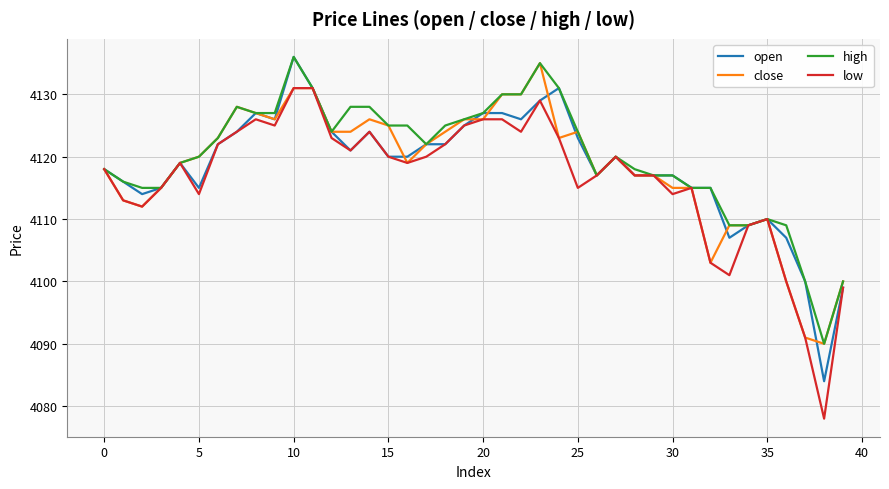

Which series has the widest spread of values?

low